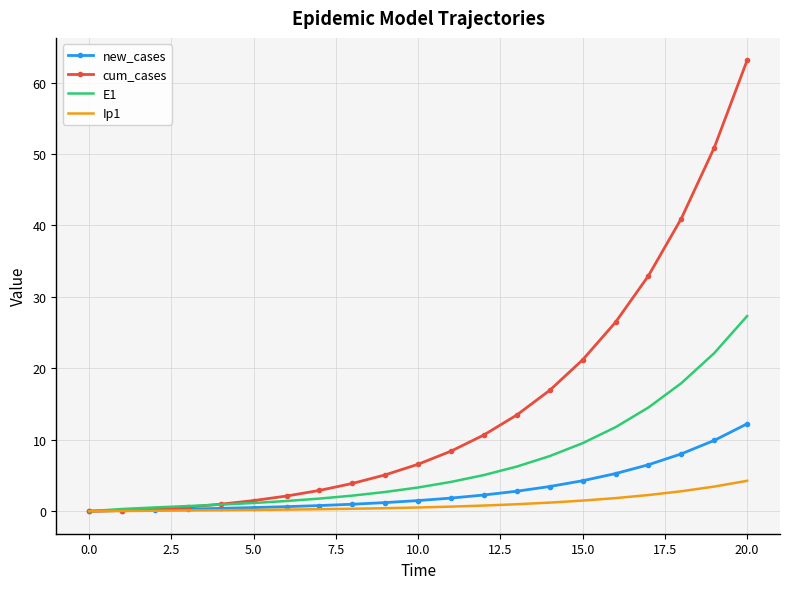

What are all the series names shown in the legend?

new_cases, cum_cases, E1, Ip1